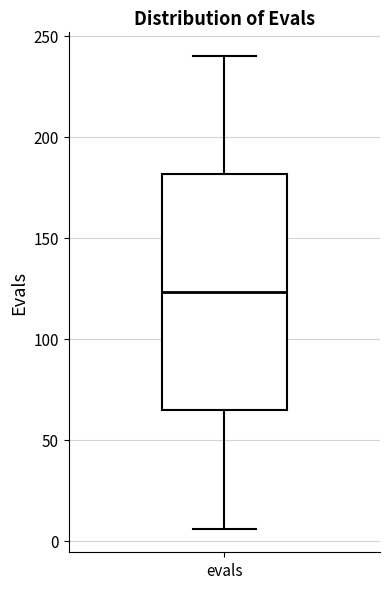

Transcribe this box plot: give where the median line is, the range the box spans, and where the two whiskers end, as read against the y-axis. The values are not printed on the chart, so give them approximately, as read against the axis.

median 125, box 65 to 180, whiskers 5 to 240